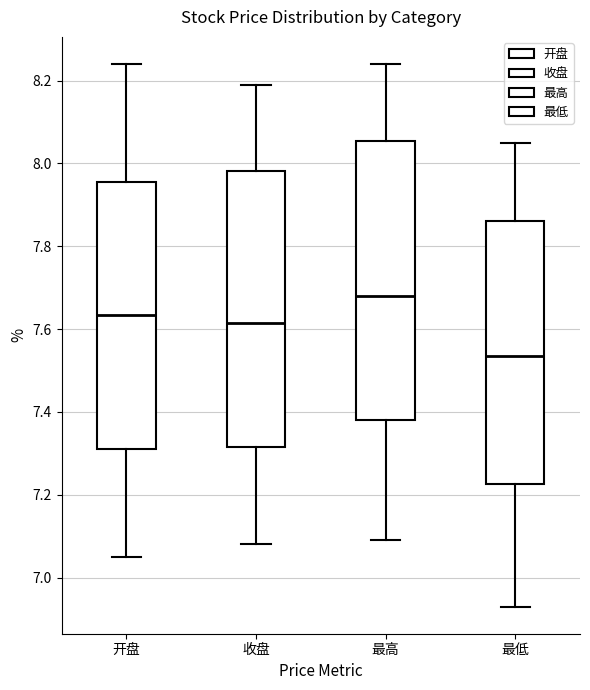

Reading left to right, transcribe this box plot: for each box, give where its median line is, the range the box spans, and where its two whiskers end, as read against the y-axis. The values are not printed on the chart, so give them approximately, as read against the axis.

开盘: median 7.64, box 7.32 to 7.96, whiskers 7.06 to 8.24
收盘: median 7.62, box 7.32 to 7.98, whiskers 7.08 to 8.20
最高: median 7.68, box 7.38 to 8.06, whiskers 7.10 to 8.24
最低: median 7.54, box 7.22 to 7.86, whiskers 6.94 to 8.06